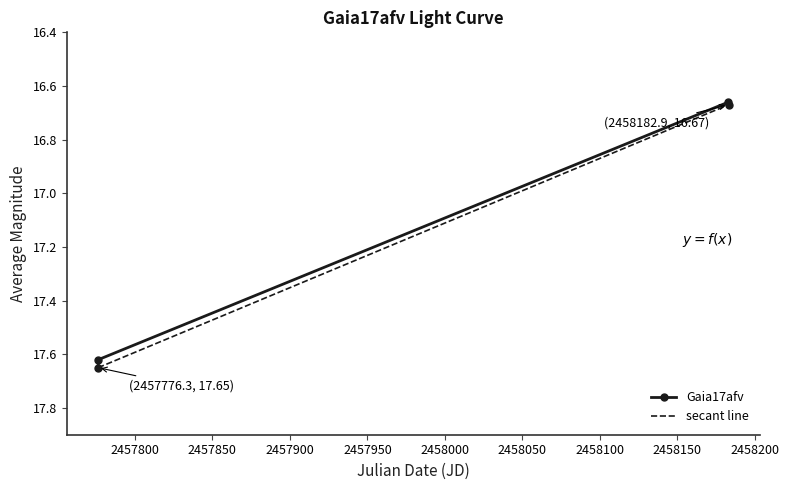

What is the difference between the second highest and minimum values?

1.0